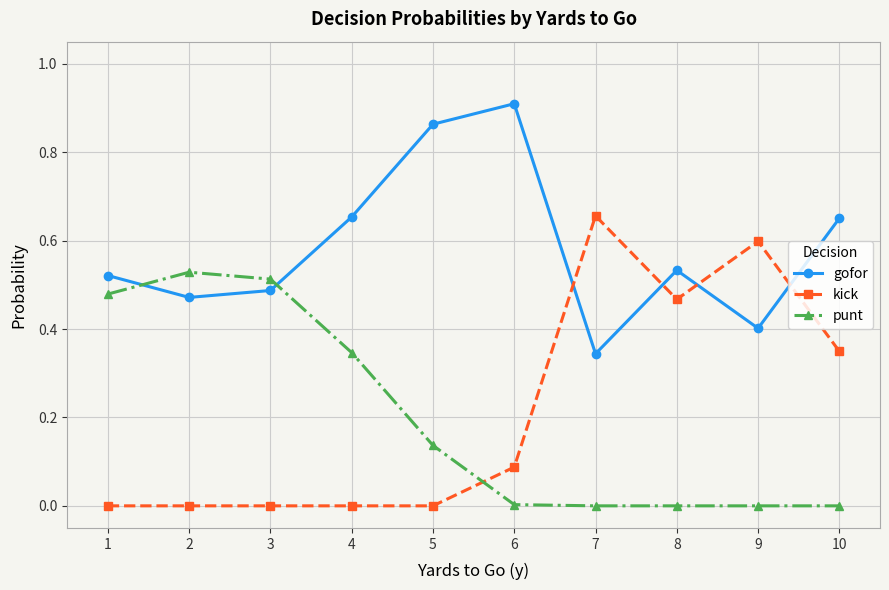

Is it true that punt equals 0.0 at 7?

True